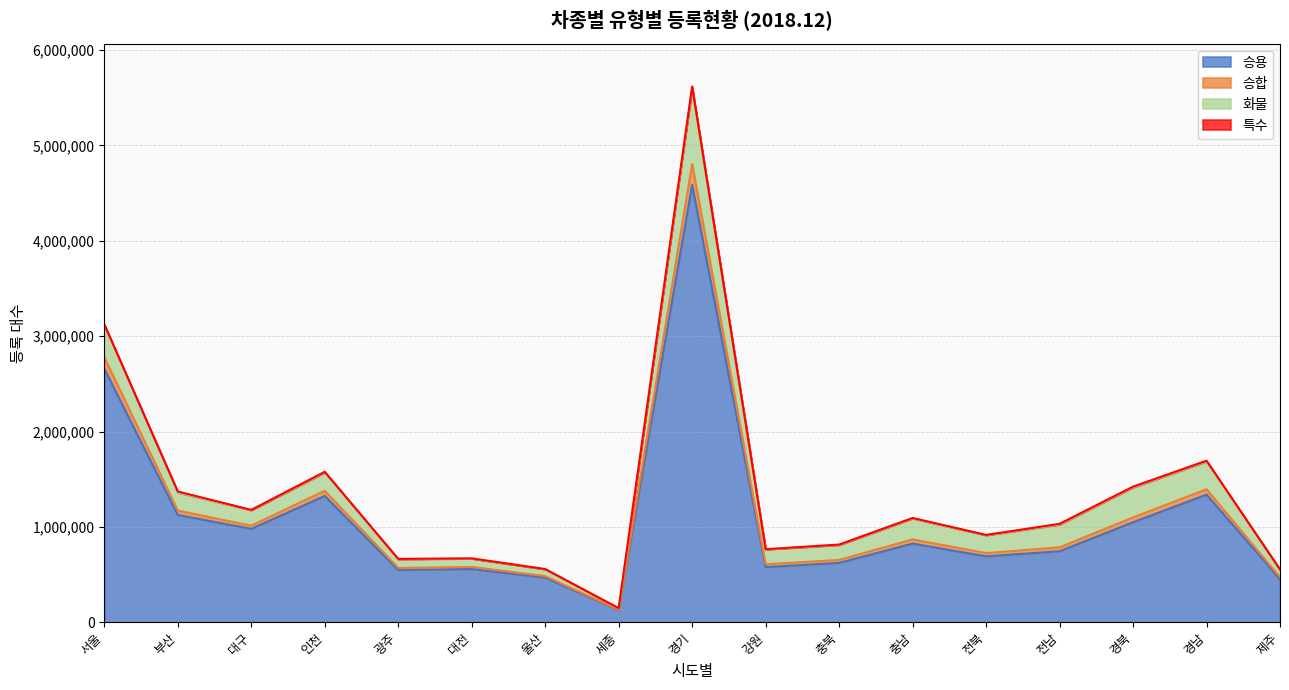

What is the difference between the second highest and second lowest values in the 승용 series?

2206750